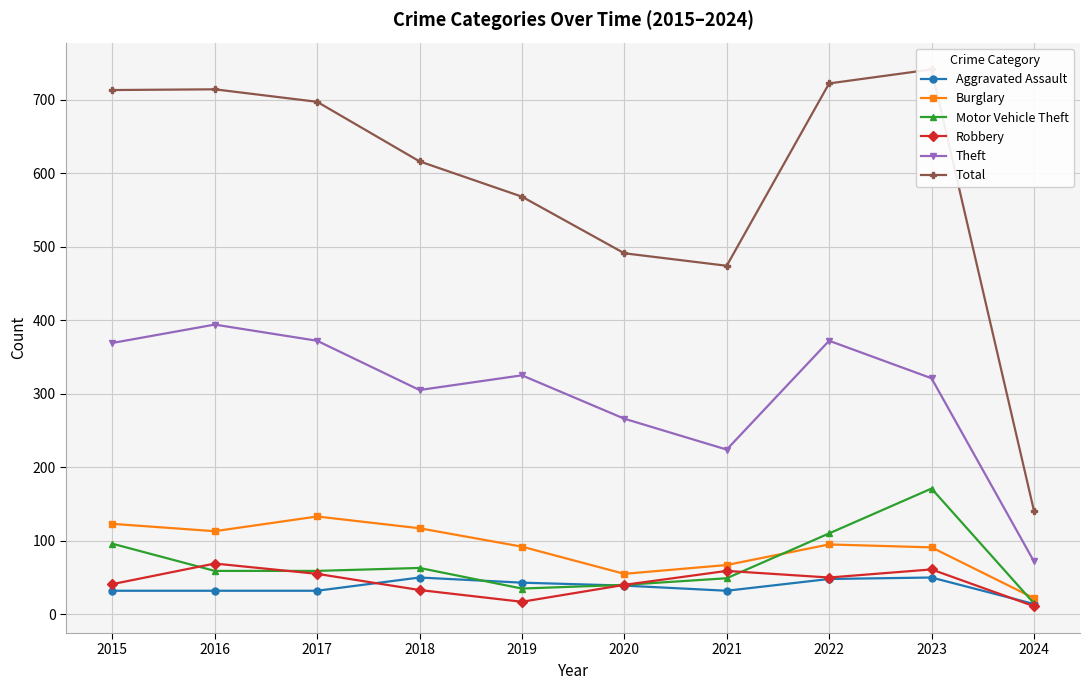

True or false: Aggravated Assault has a value of 77 at 2018.

False